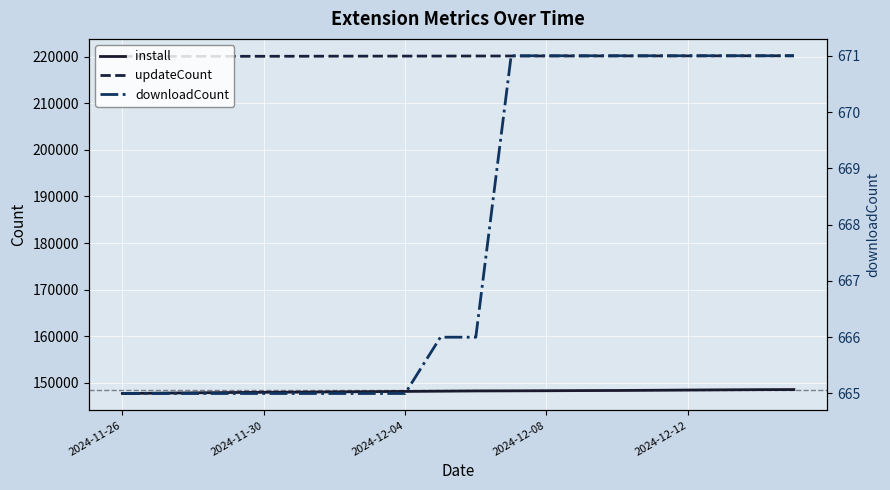

True or false: downloadCount and install intersect in this chart.

False